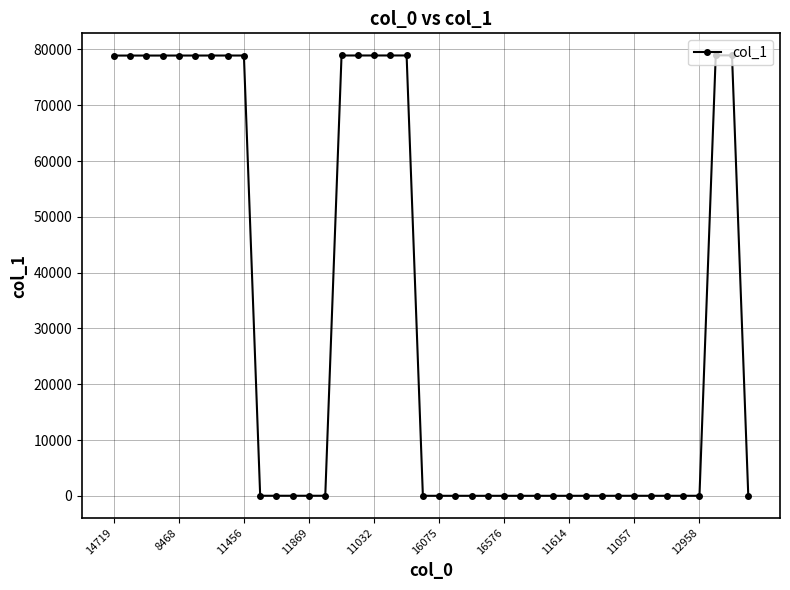

What is the difference between the maximum and minimum values?

78935